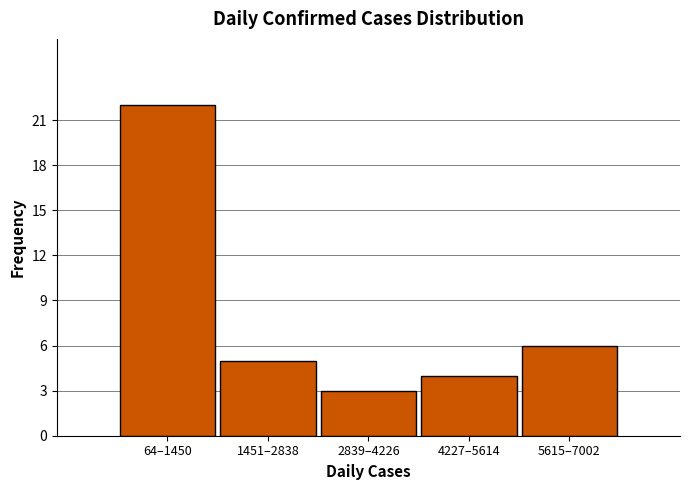

Reading left to right, what are all the values shown in this chart?

64–1450=22	1451–2838=5	2839–4226=3	4227–5614=4	5615–7002=6